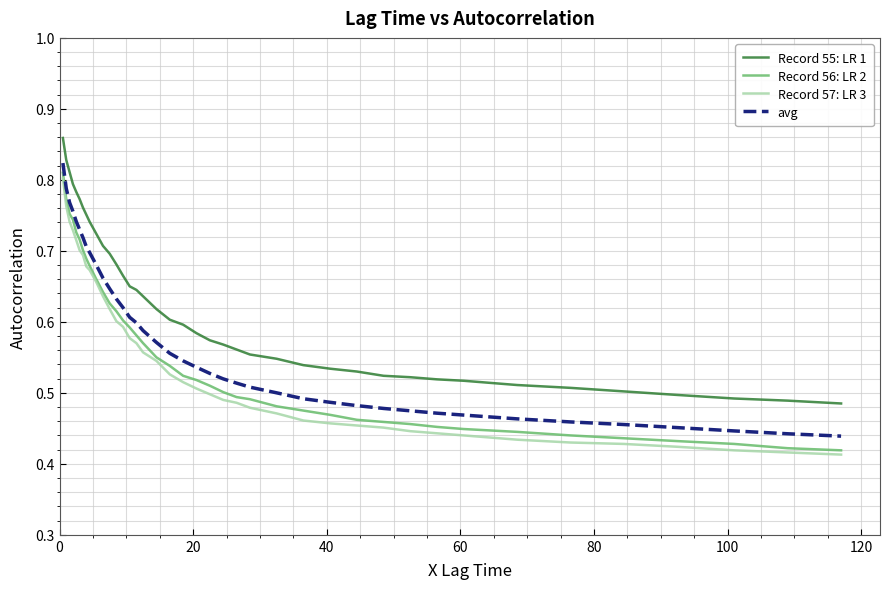

True or false: Record 56: LR 2 and Record 55: LR 1 intersect in this chart.

False